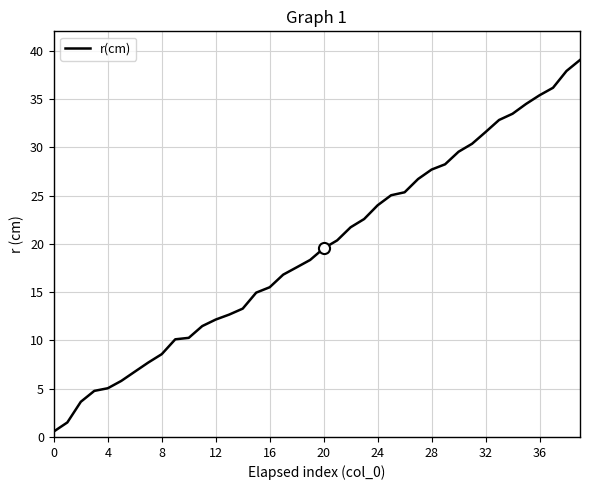

What is the difference between the maximum and minimum values?

38.5